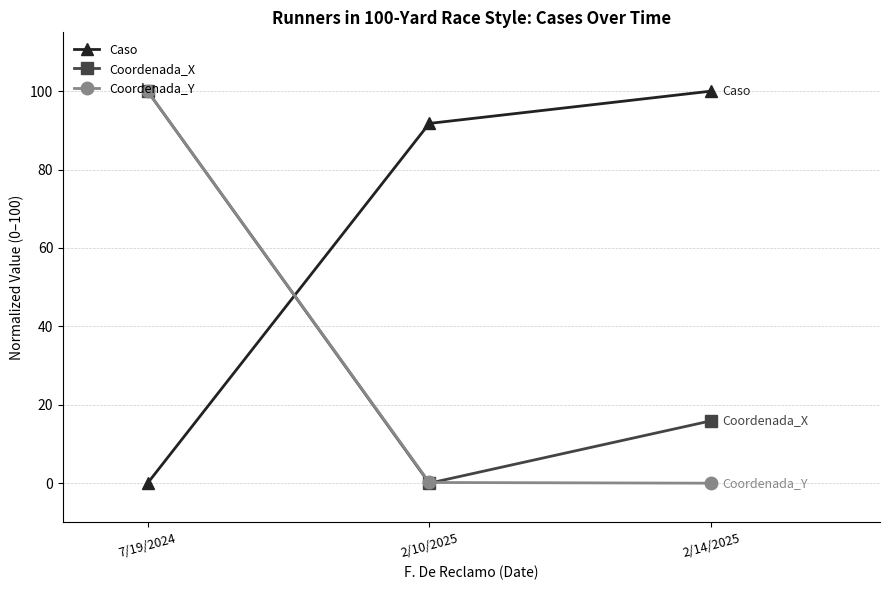

At 2/14/2025, list the series in order from largest to smallest.

Caso, Coordenada_X, Coordenada_Y